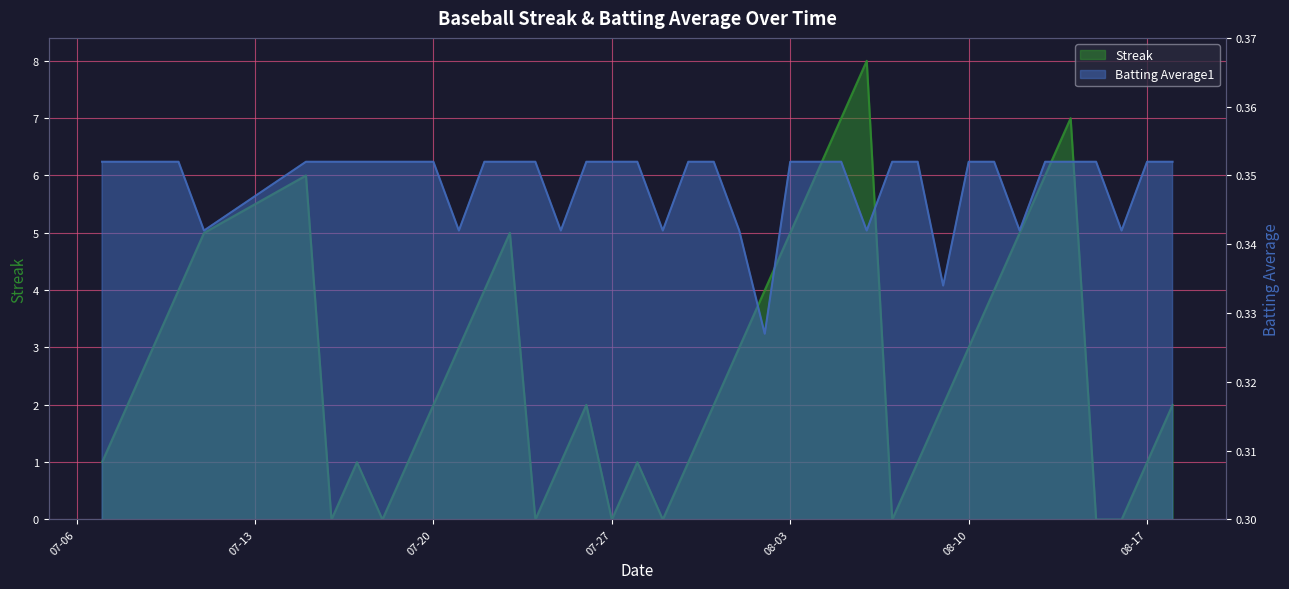

Does the chart display data point markers on the line(s)?

No